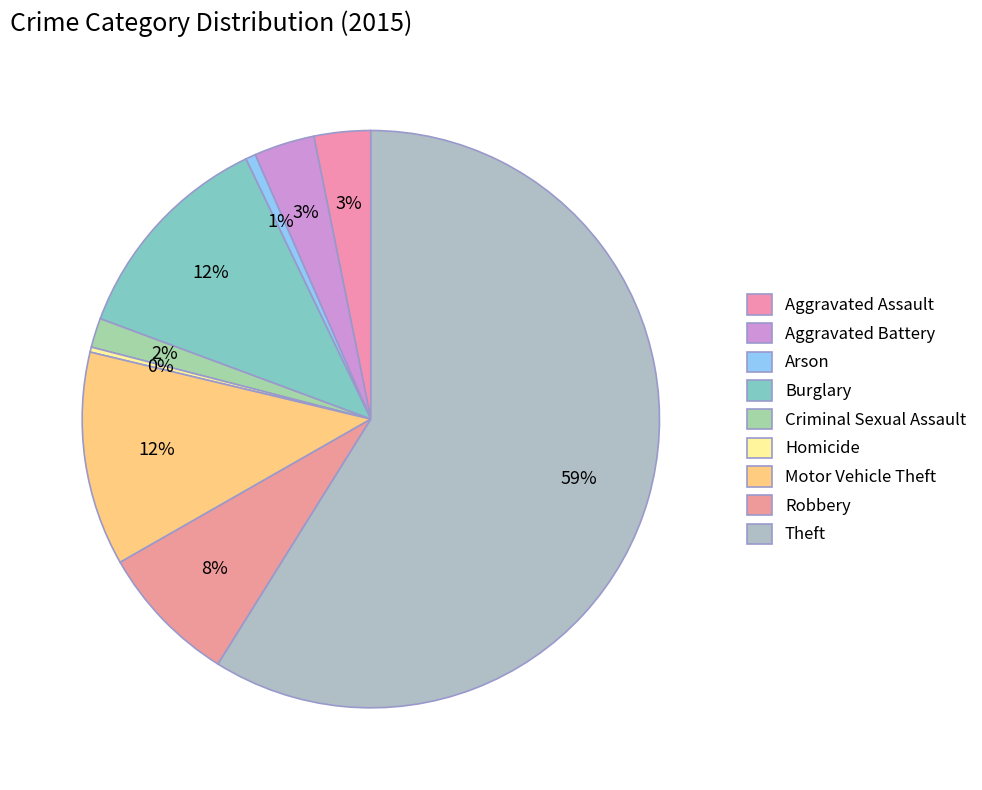

What is the smallest slice in the pie chart?

Homicide